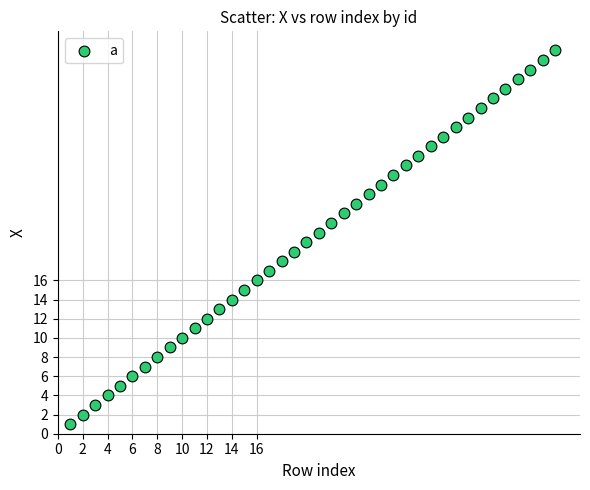

What is the range of Y values (max minus min)?

39